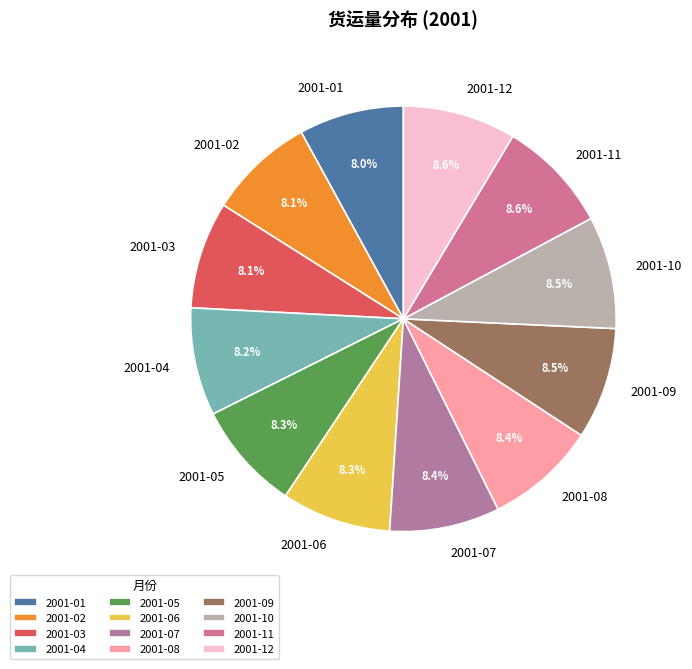

To the nearest percent, what percentage of the pie is 2001-11?

9%